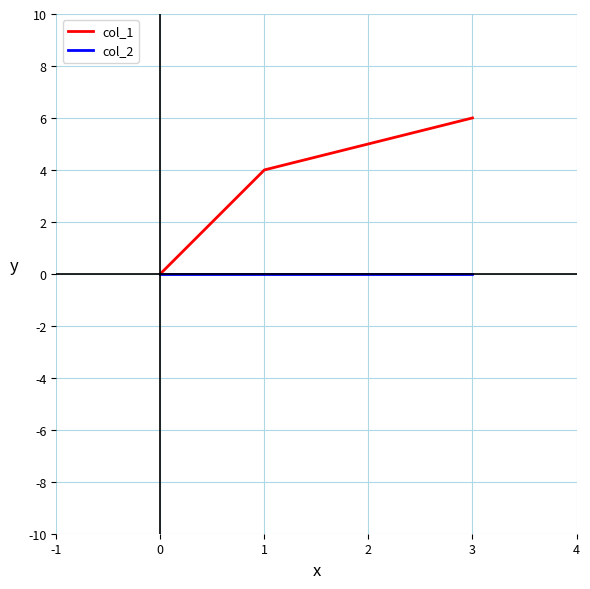

What is the greatest value displayed?

6